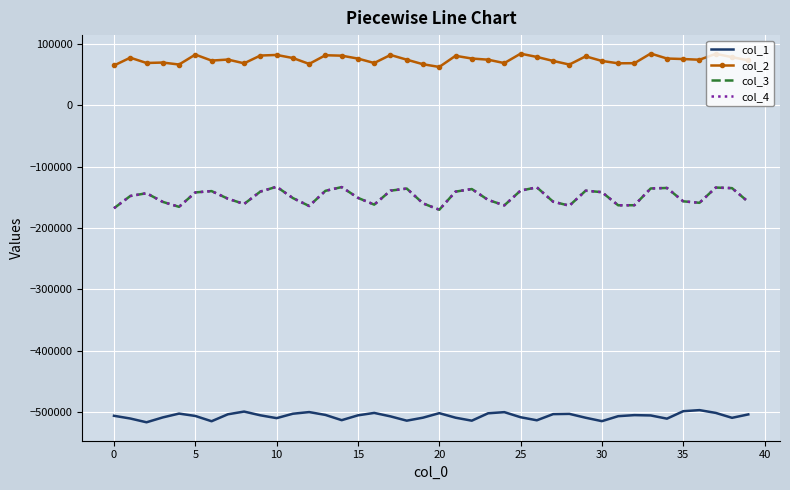

Reading left to right, transcribe all the data shown in this chart.

col_1: -505918	-510348	-516506	-508572	-502332	-506194	-514798	-503498	-499050	-505140	-509758	-502554	-499864	-504520	-513060	-505188	-501232	-506882	-513870	-508992	-501646	-509028	-513886	-501864	-499974	-508276	-513260	-503224	-502800	-509104	-514672	-506552	-504830	-505366	-510596	-498458	-496690	-501230	-509234	-503688
col_2: 64884	77598	68984	69686	66462	82620	72894	74550	68444	81094	82070	77054	67468	81592	80892	76140	68932	82052	74392	66918	62512	80666	76248	74360	68786	84144	78842	72322	66426	79810	72296	68452	68636	84352	76242	75422	74256	83834	78522	73318
col_3: -167701	-147817	-143245	-157353	-165439	-141955	-139777	-152169	-160771	-140579	-132723	-151145	-164045	-139355	-133255	-150781	-161861	-139083	-135653	-159765	-170167	-140673	-136437	-154135	-163027	-138967	-133671	-157043	-163543	-139111	-141521	-162927	-162801	-135477	-134685	-156439	-158871	-134029	-134961	-157363
col_4: -167701	-147817	-143245	-157353	-165439	-141955	-139777	-152169	-160771	-140579	-132723	-151145	-164045	-139355	-133255	-150781	-161861	-139083	-135653	-159765	-170167	-140673	-136437	-154135	-163027	-138967	-133671	-157043	-163543	-139111	-141521	-162927	-162801	-135477	-134685	-156439	-158871	-134029	-134961	-157363